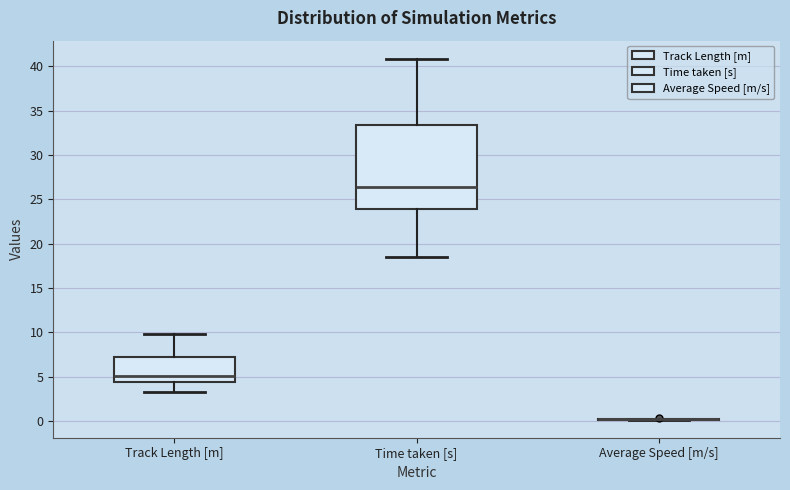

Reading left to right, read every box against the y-axis: the position of its median line, the range the box covers, and the ends of its whiskers. The values are not printed on the chart, so give them approximately, as read against the axis.

Track Length [m]: median 5.0, box 4.5 to 7.0, whiskers 3.5 to 10.0
Time taken [s]: median 26.5, box 24.0 to 33.5, whiskers 18.5 to 41.0
Average Speed [m/s]: box collapsed to a line at 0.0, whiskers 0.0 to 0.0